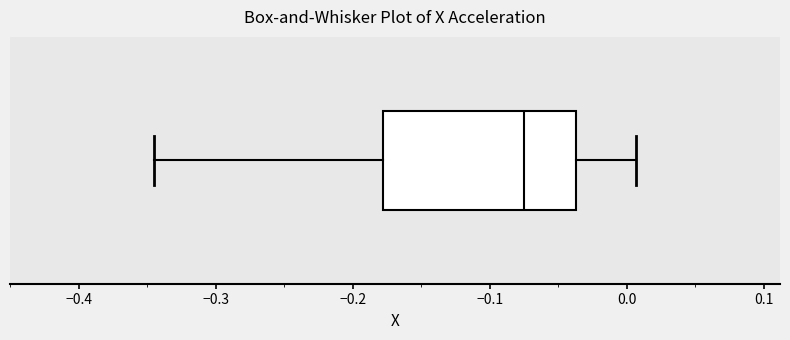

Where is the right edge of the box on the x-axis? The values are not printed on the chart, so give them approximately, as read against the axis.

-0.04